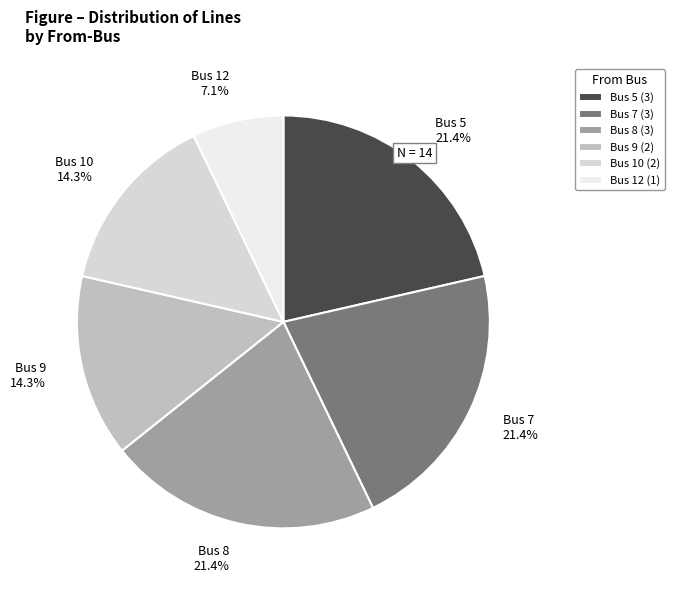

Does Bus 9 represent more than half of the total?

No